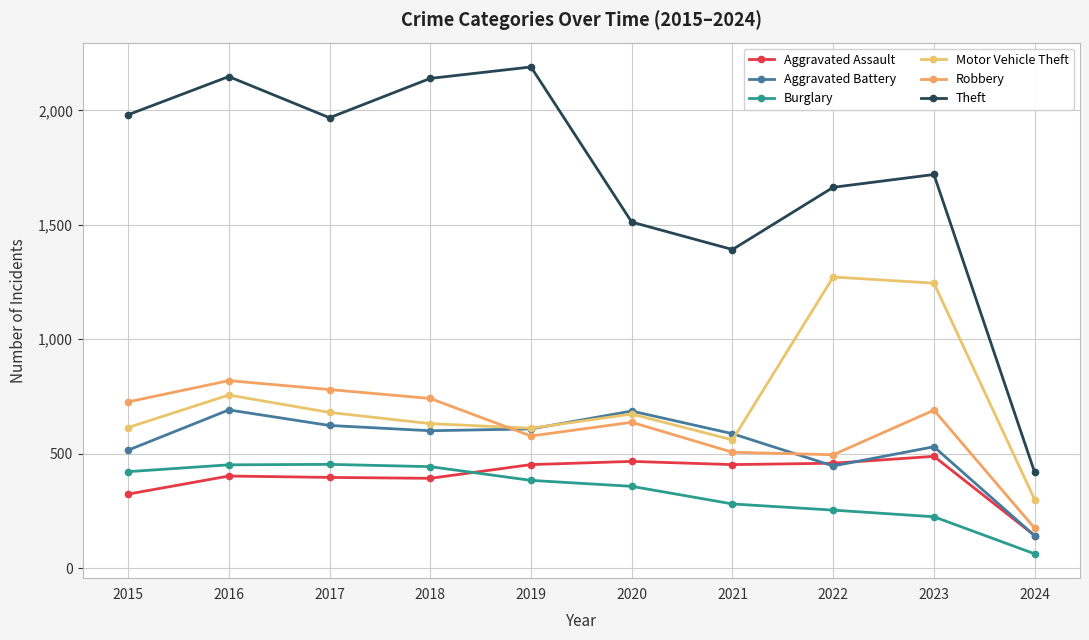

Does the chart display data point markers on the line(s)?

Yes